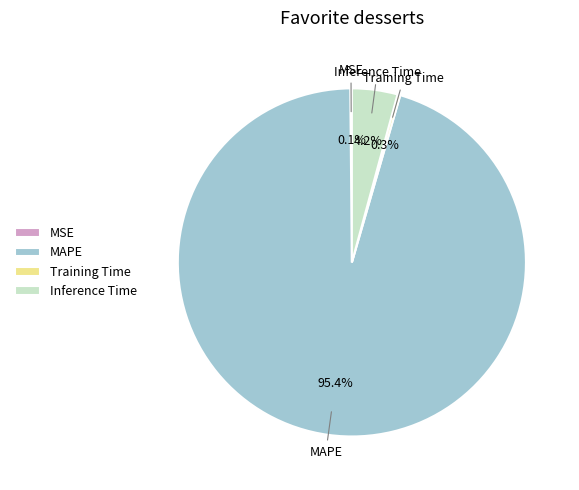

To the nearest percent, what portion does MAPE represent?

95%